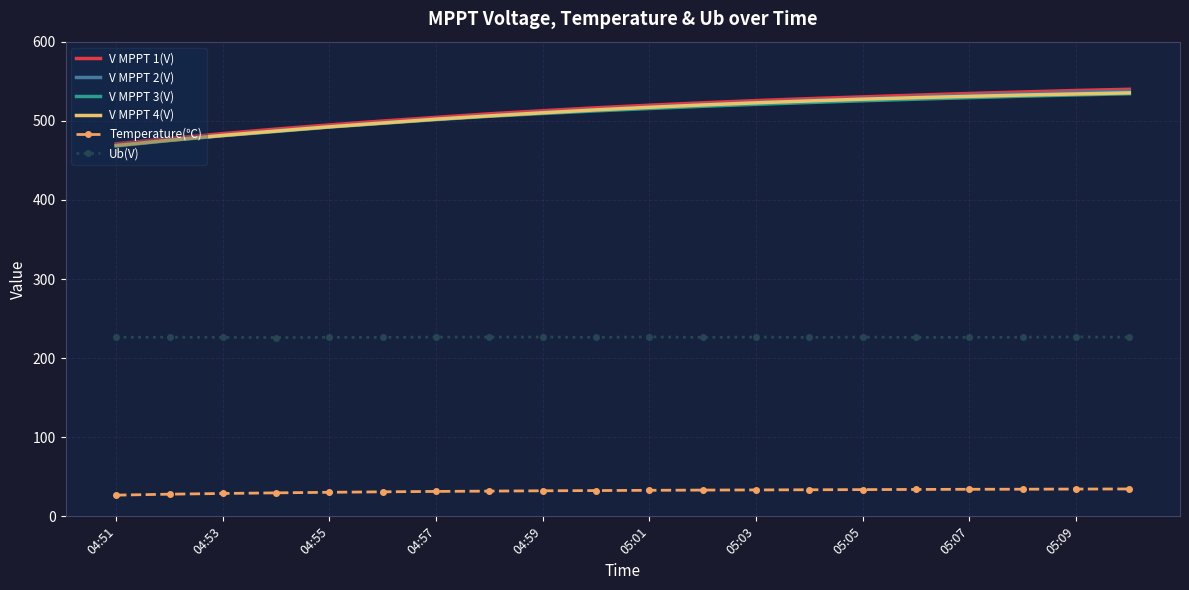

How many values in the V MPPT 4(V) series are below 517?

10